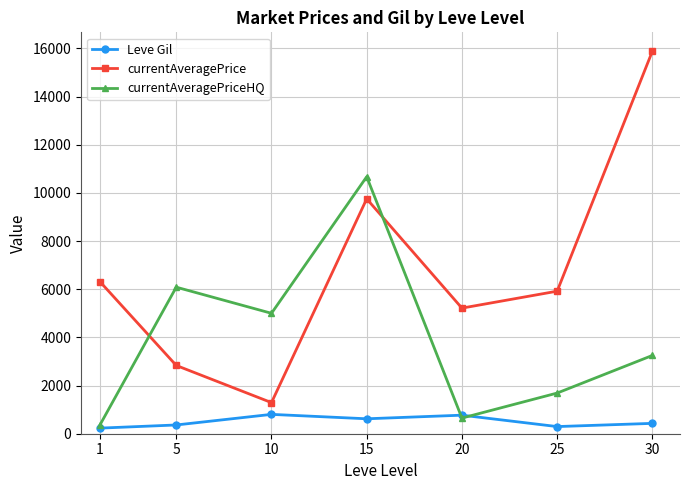

In currentAveragePriceHQ, how many points are lower than both neighbors (excluding endpoints)?

2